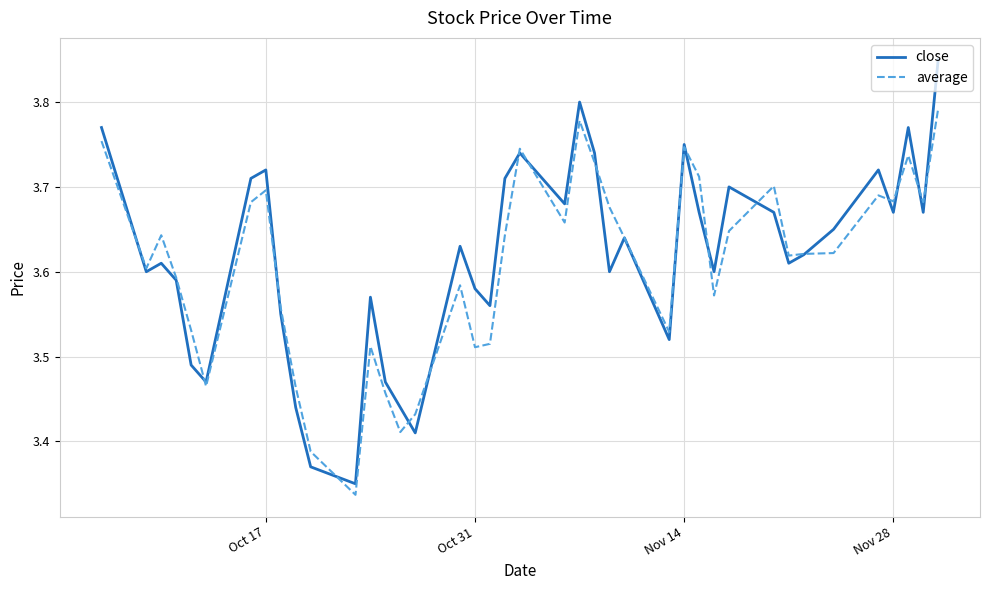

Rank the series by their maximum value, from highest to lowest.

close, average